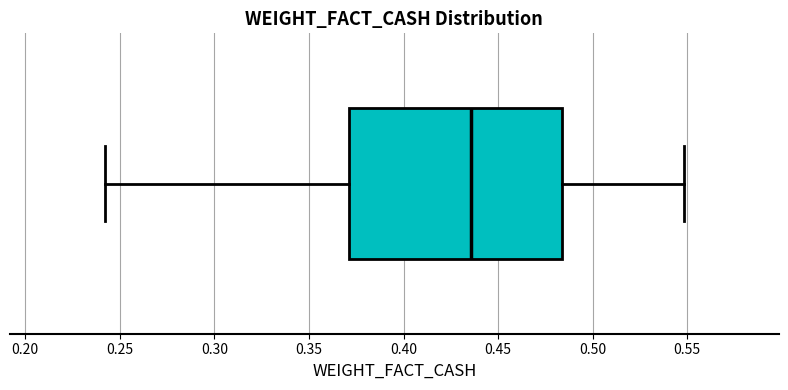

Read this box plot against the x-axis: the position of the median line, the range covered by the box, and the ends of both whiskers. The values are not printed on the chart, so give them approximately, as read against the axis.

median 0.435, box 0.370 to 0.485, whiskers 0.240 to 0.550